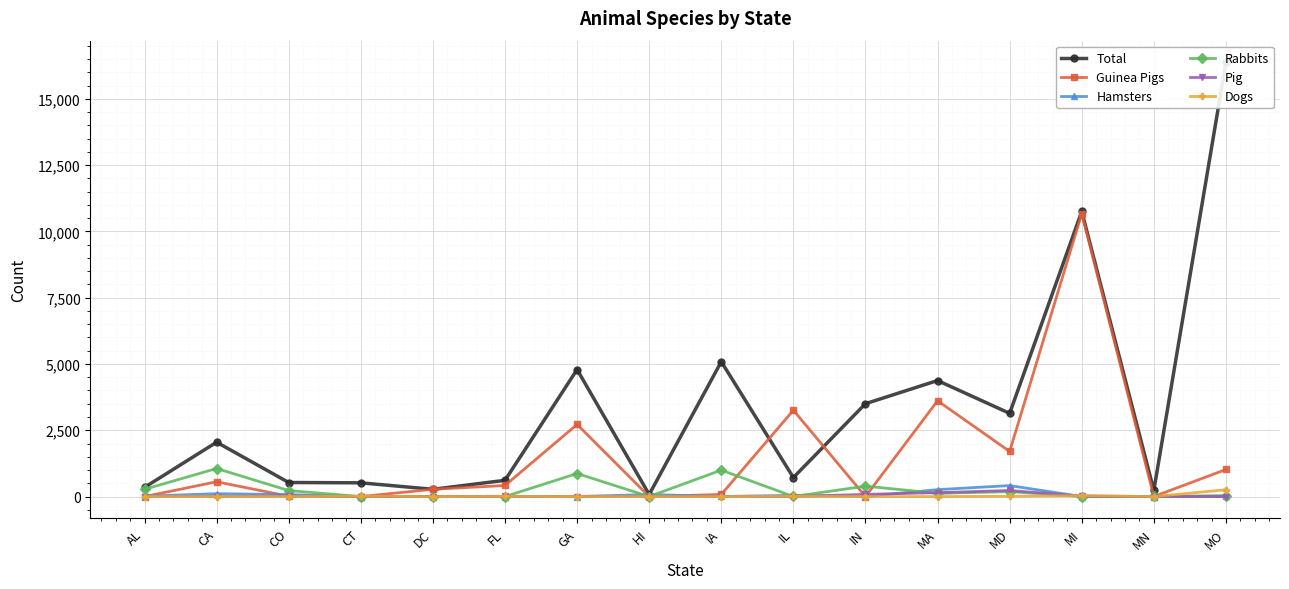

The Dogs series shows 116 at IA. True or false?

False